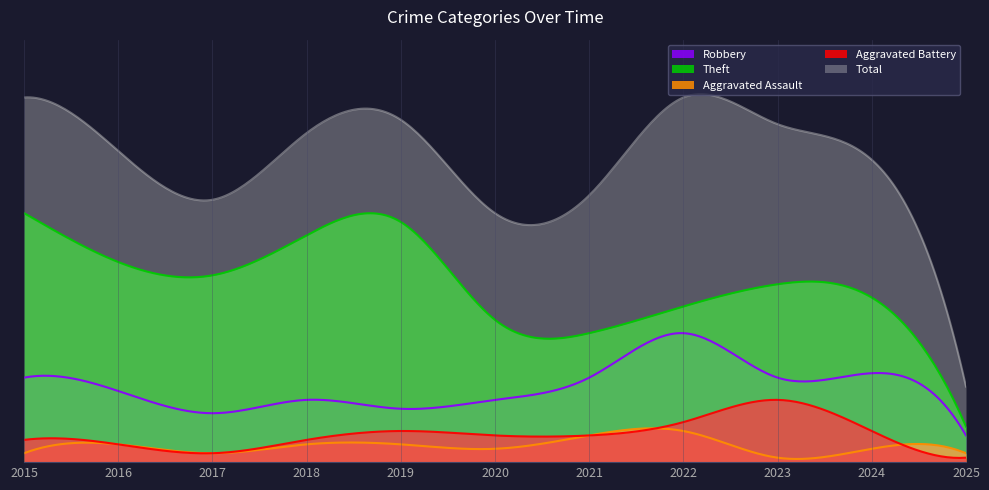

True or false: Aggravated Assault and Theft intersect in this chart.

False